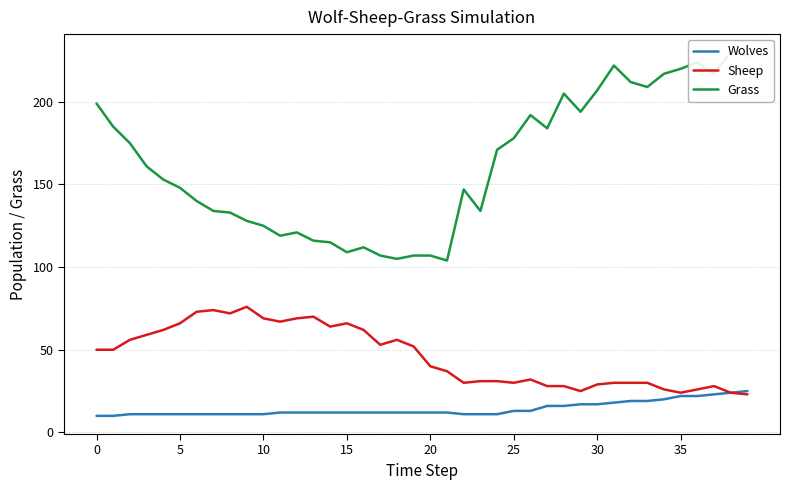

What is the difference between the second highest and second lowest values in the Wolves series?

14